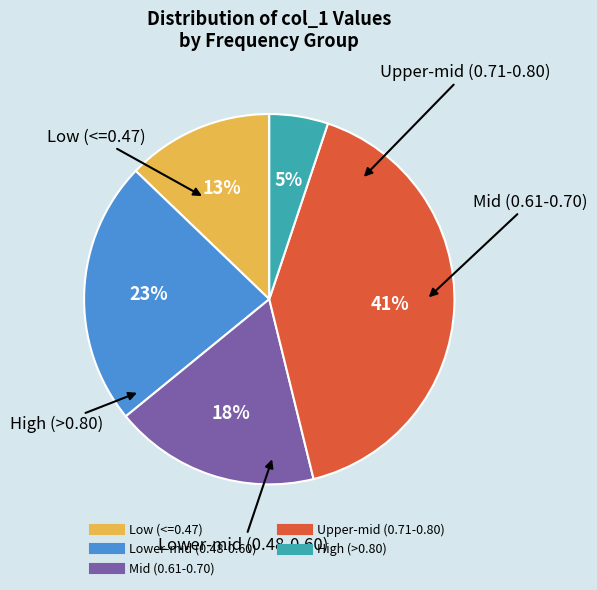

Is there a majority slice in this chart?

No